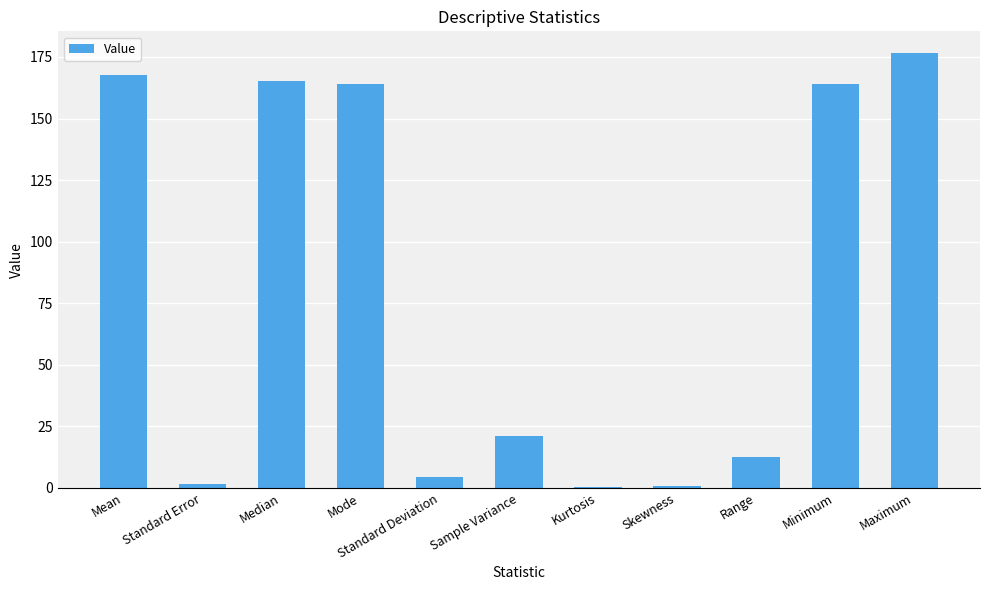

How many series are shown in this chart?

1